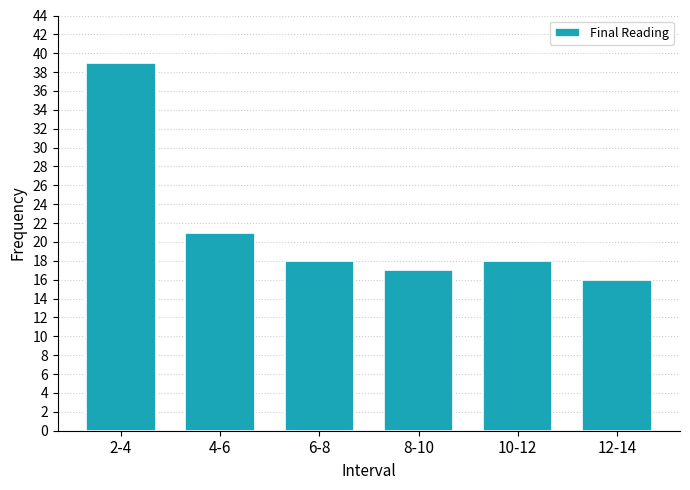

Reading right to left, extract all data points from this chart.

12-14=16	10-12=18	8-10=17	6-8=18	4-6=21	2-4=39